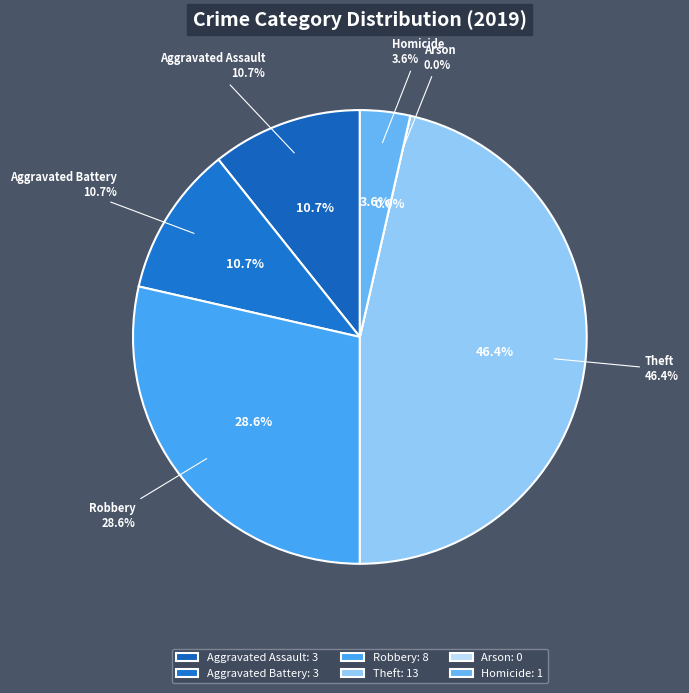

What is the total percentage of Aggravated Assault and Homicide?

14.3%